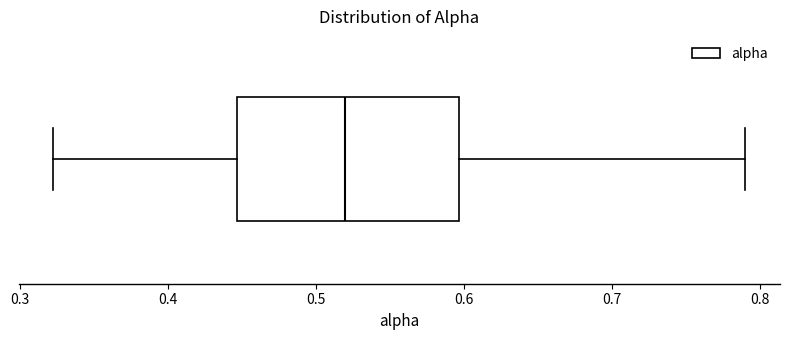

Where does the right whisker of the box end on the x-axis? The values are not printed on the chart, so give them approximately, as read against the axis.

0.79